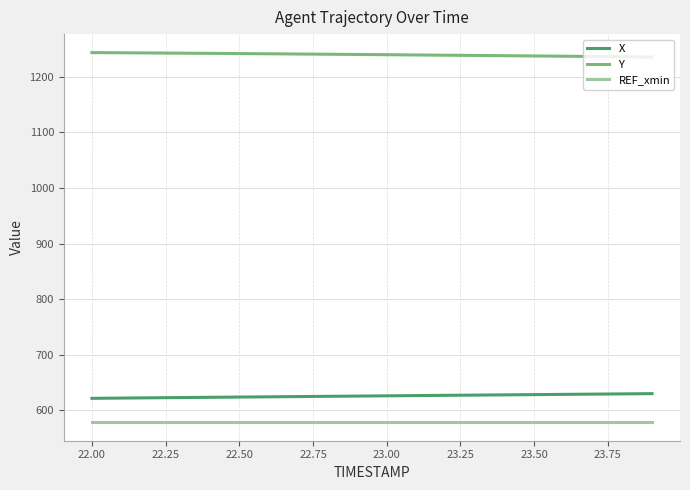

What is the difference between the maximum and minimum values in the X series?

8.4